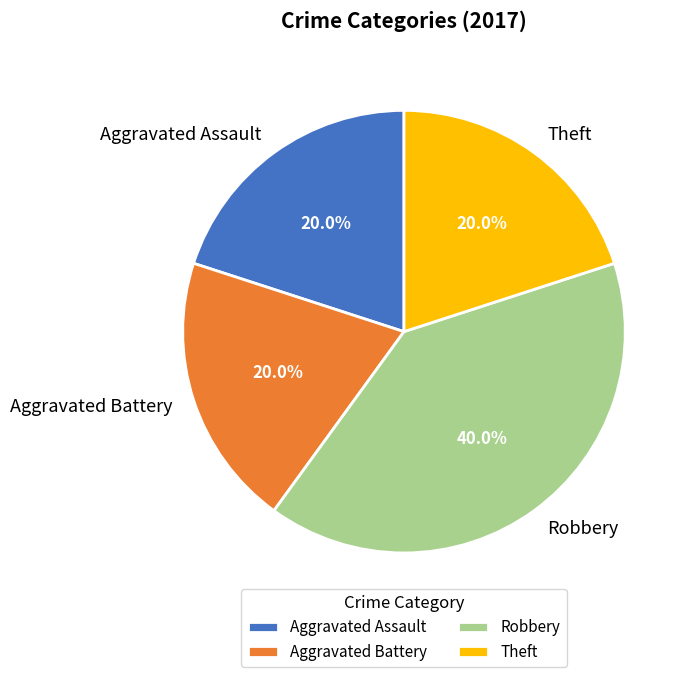

Count the number of slices in the pie.

4